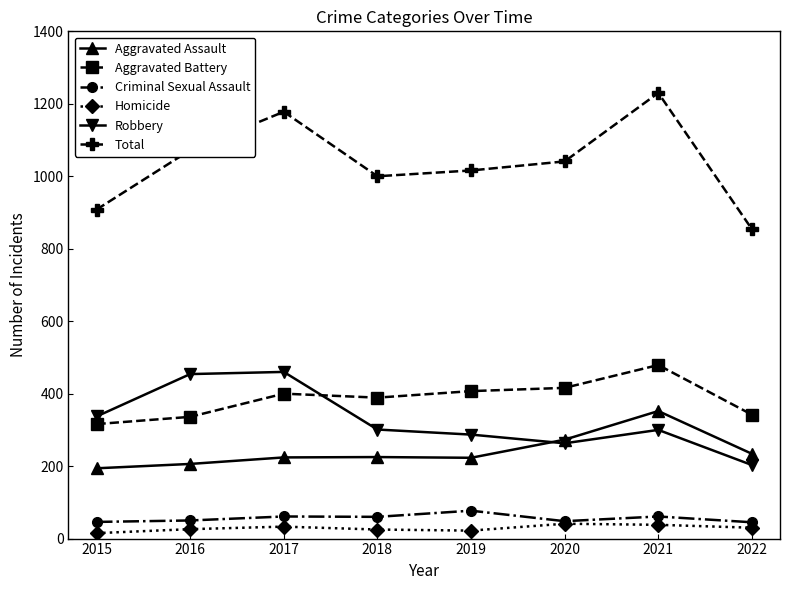

What is the difference between the maximum and minimum values in the Homicide series?

26